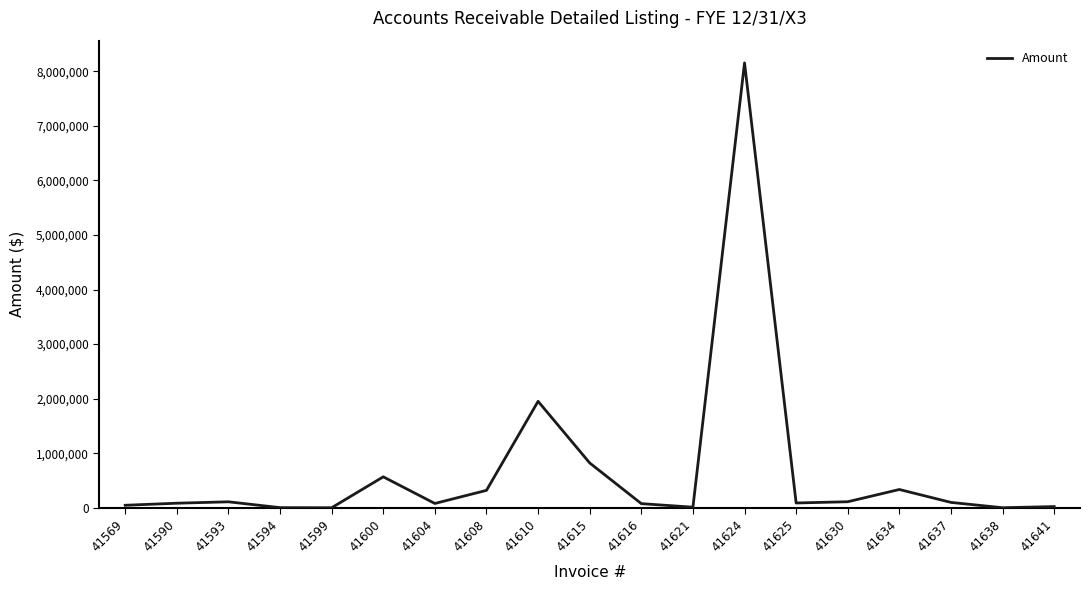

What is the difference between the maximum and minimum values?

8152403.3